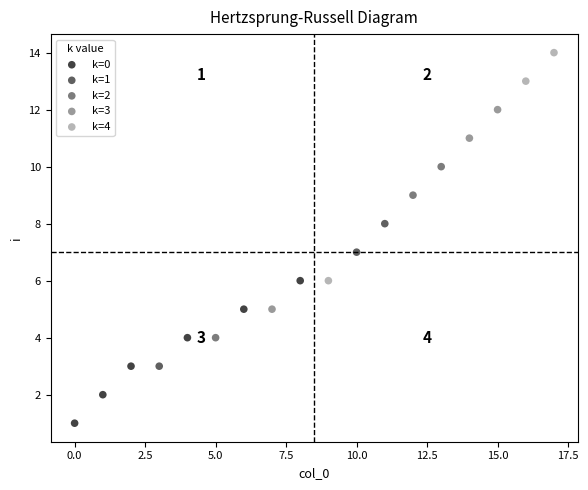

Which series contains the highest Y value?

k=4